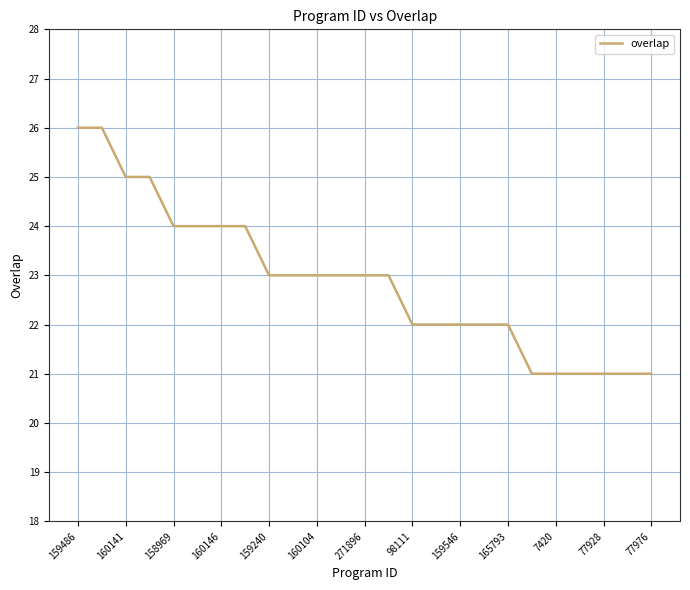

What is the average value?

23